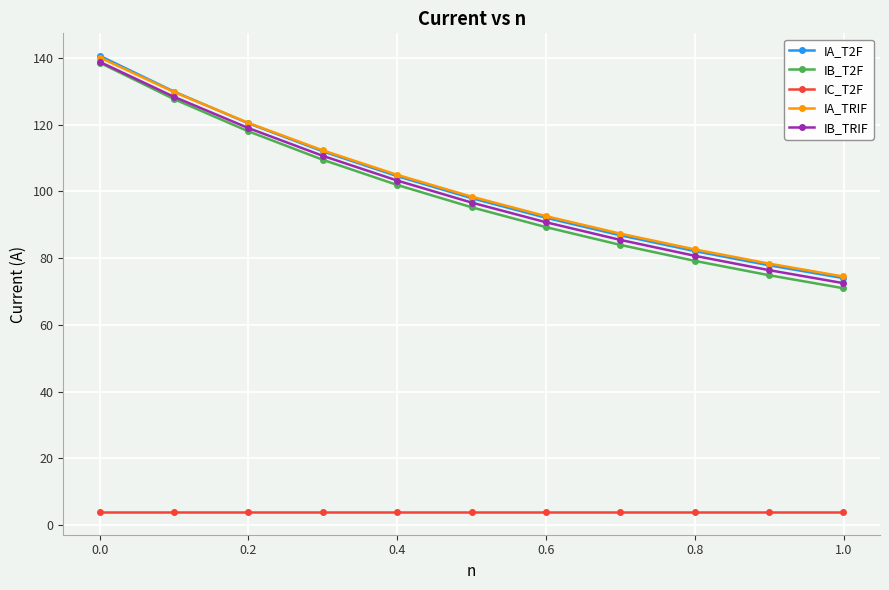

True or false: IC_T2F and IA_T2F cross at least once.

False